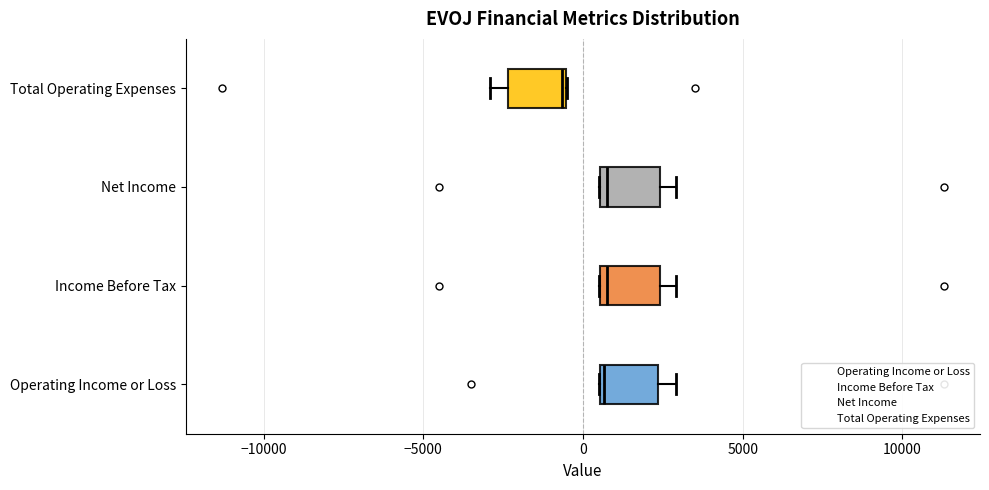

Where is the left edge of the box for Net Income on the x-axis? The values are not printed on the chart, so give them approximately, as read against the axis.

500